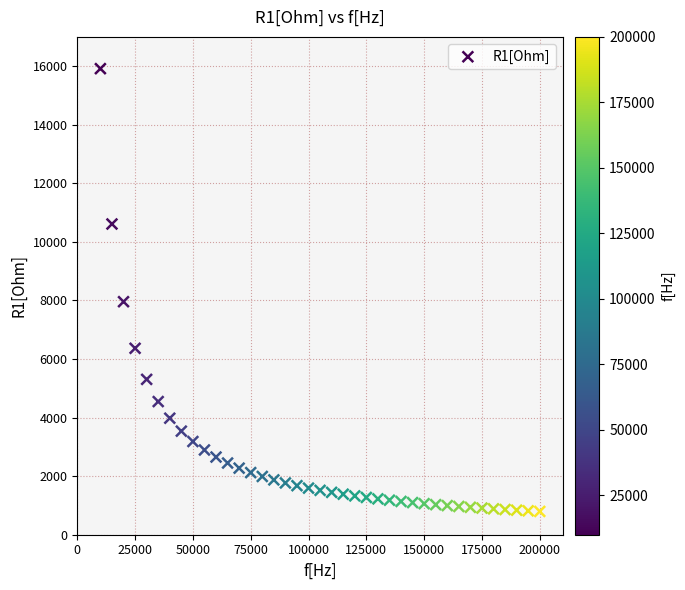

What is the range of X values (max minus min)?

190000.0